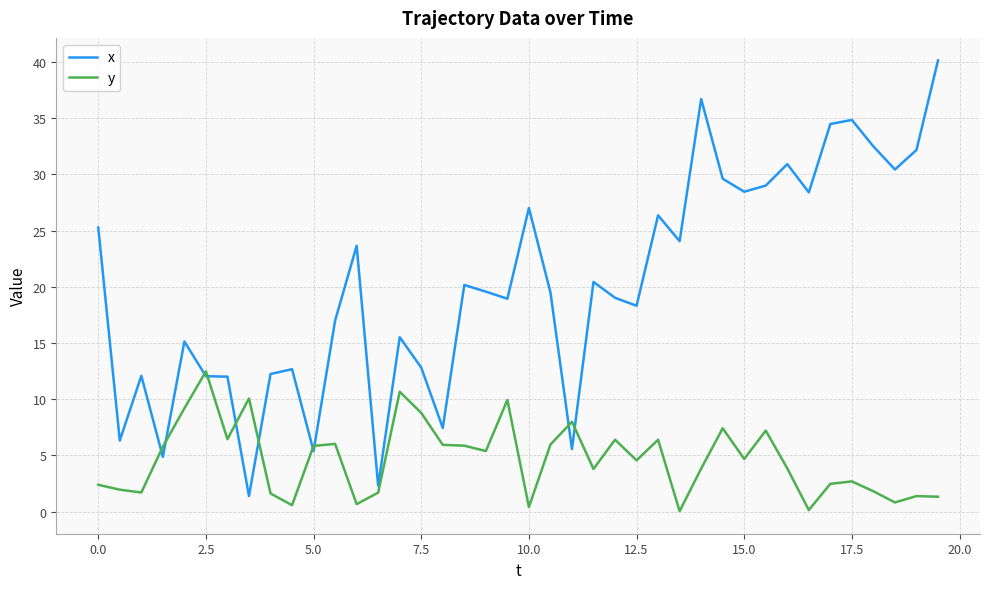

Which series has the largest total across all categories?

x